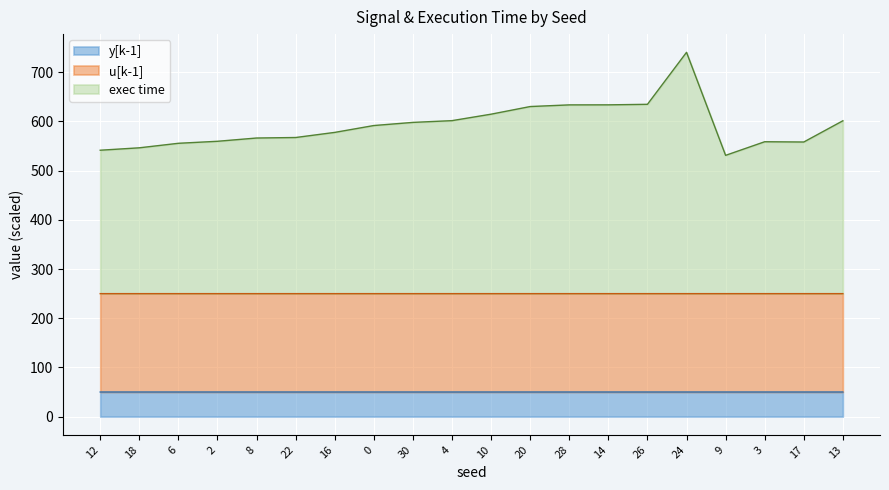

Is it true that u[k-1] equals 174.6 at 4?

False